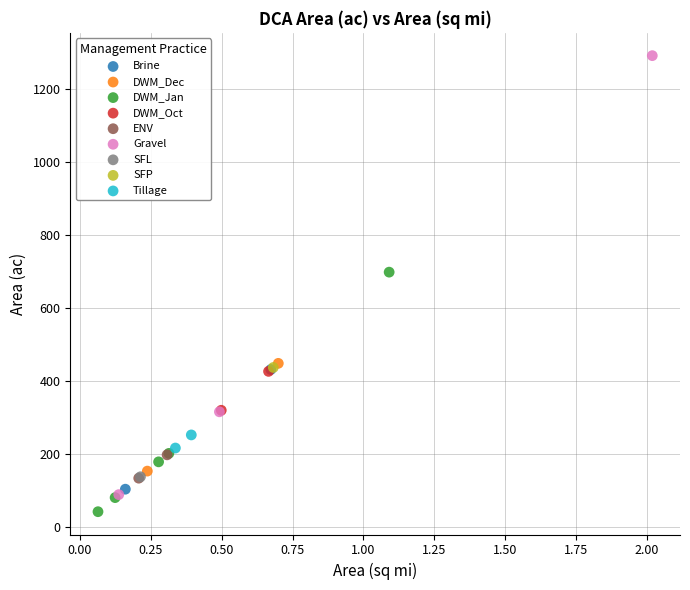

Which series reaches the minimum Y coordinate?

DWM_Jan